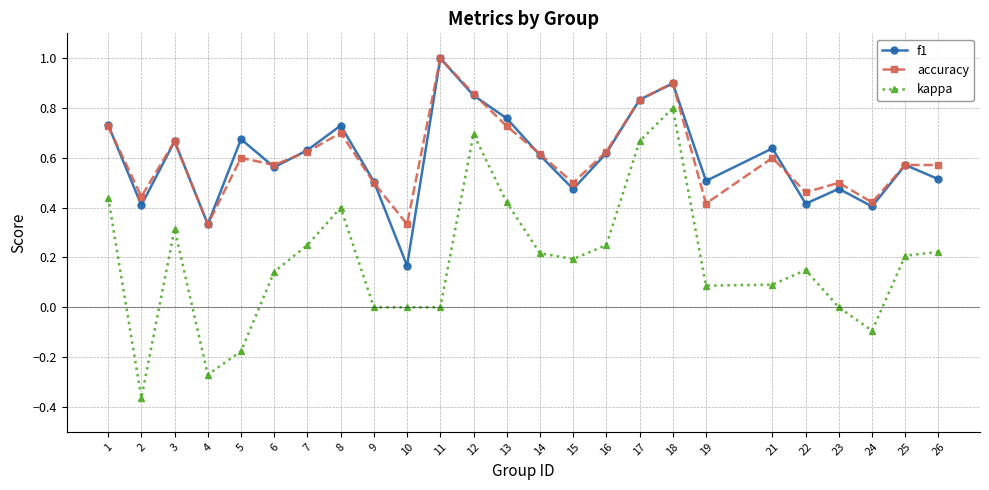

At which category is the sum across all series the highest?

18